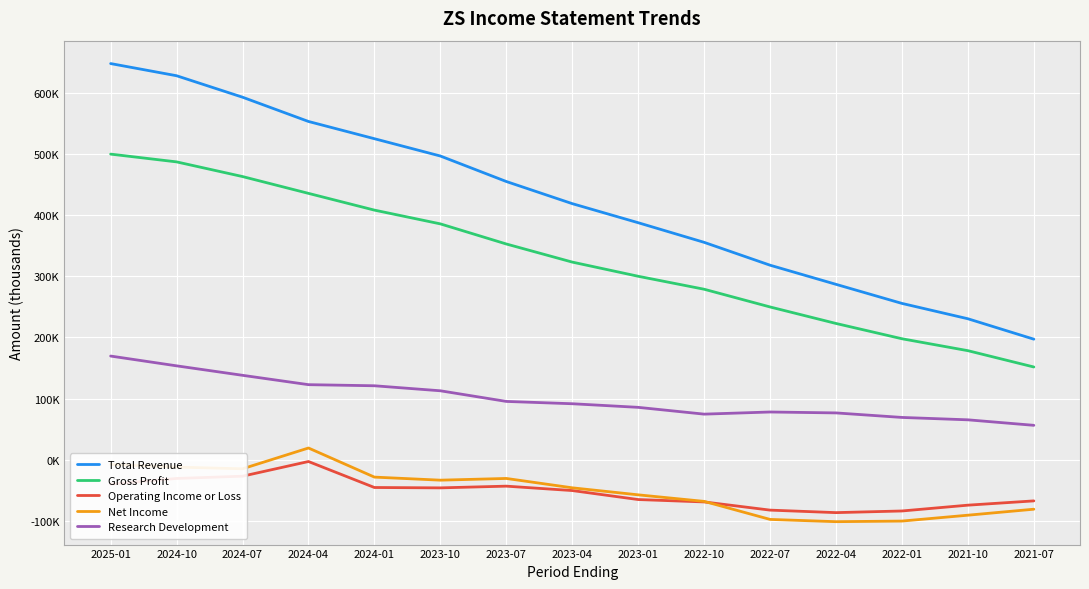

True or false: Net Income and Gross Profit cross at least once.

False